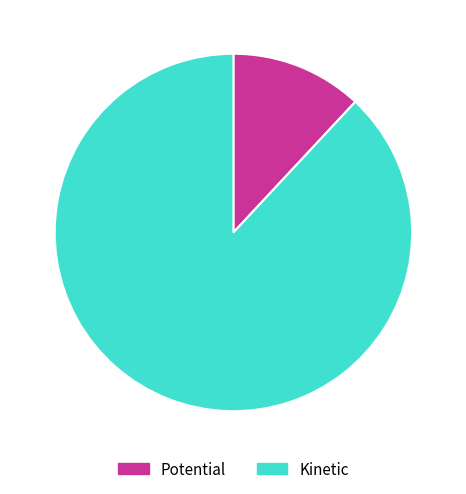

Combined, do Potential and Kinetic account for over 50%?

Yes